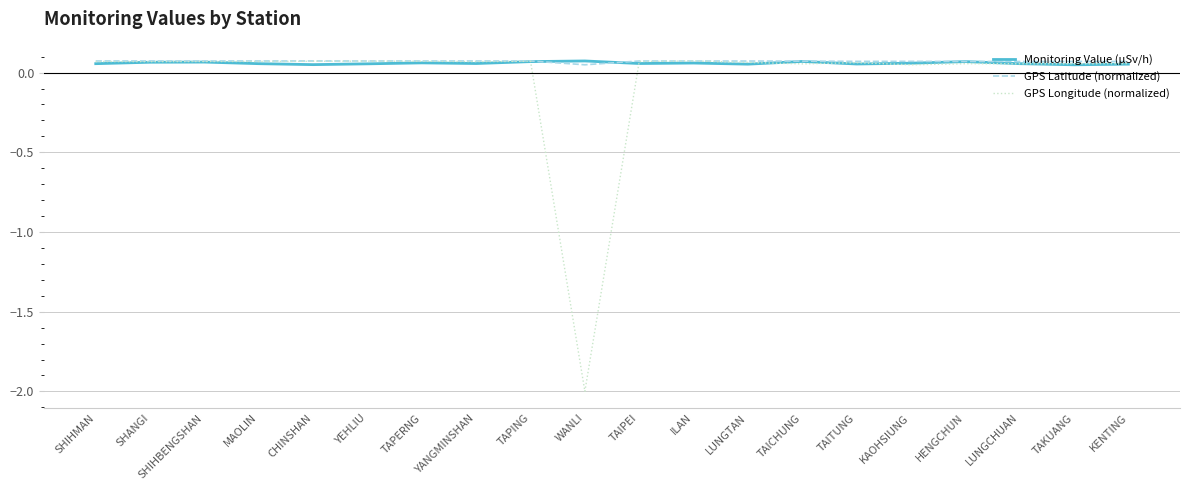

How many distinct data groups are displayed?

3